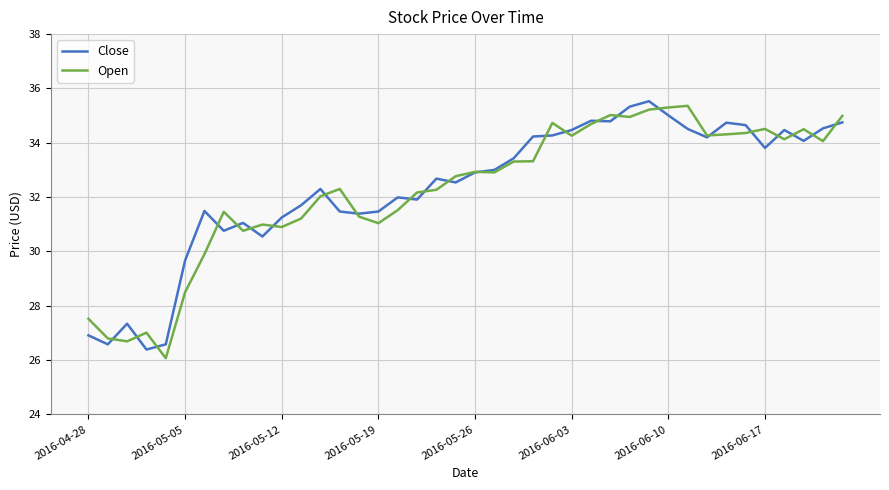

What is the smallest value displayed?

26.1